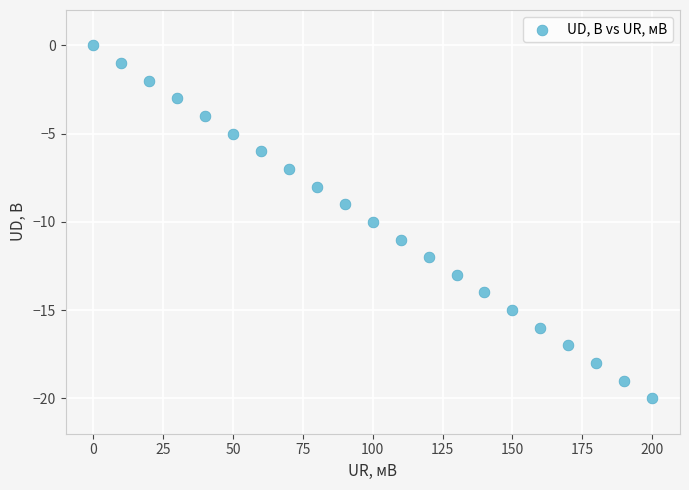

What is the range of Y values (max minus min)?

20